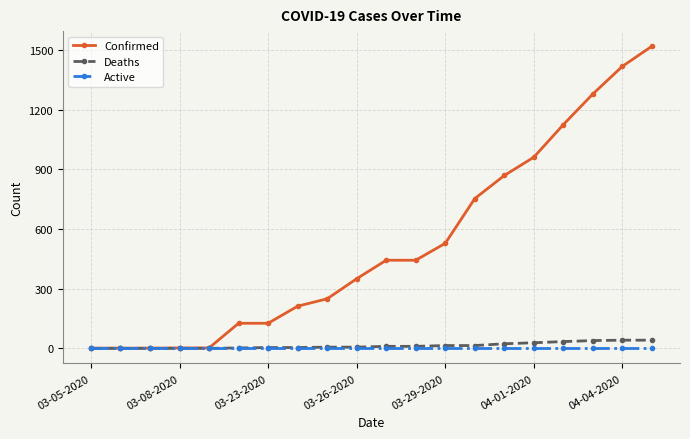

How many series are shown in this chart?

3